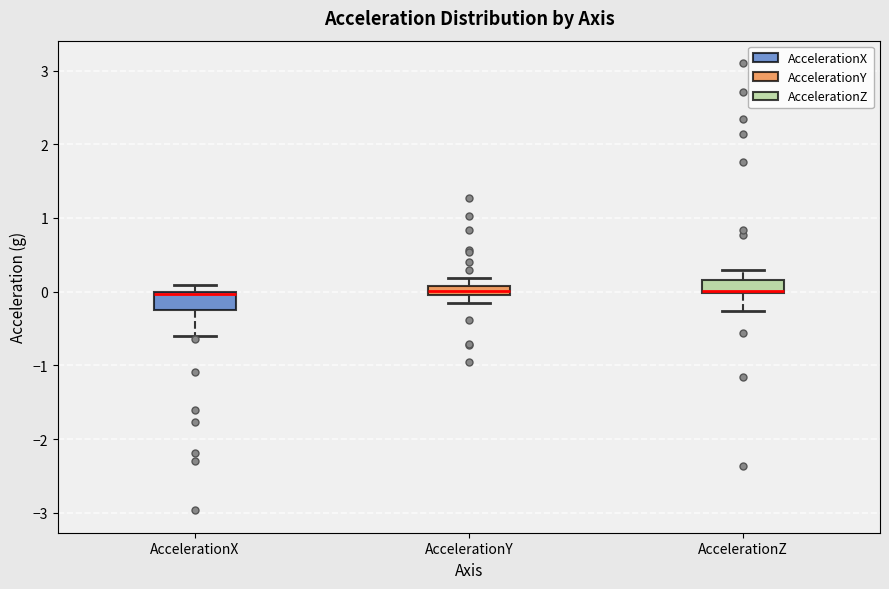

Where is the lower edge of the box for AccelerationX on the y-axis? The values are not printed on the chart, so give them approximately, as read against the axis.

-0.2